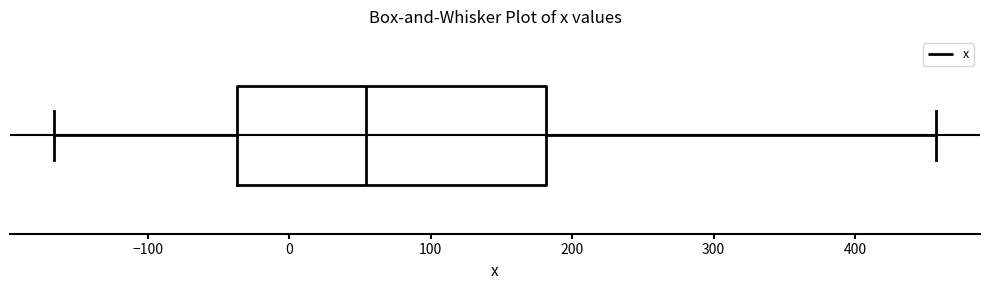

Where is the left edge of the box on the x-axis? The values are not printed on the chart, so give them approximately, as read against the axis.

-40